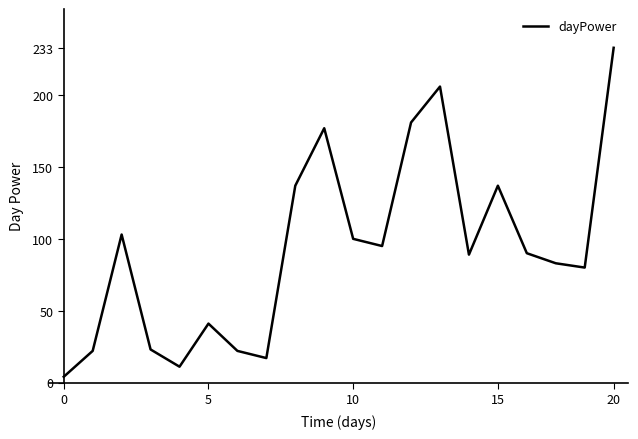

What is the maximum value shown in the chart?

233